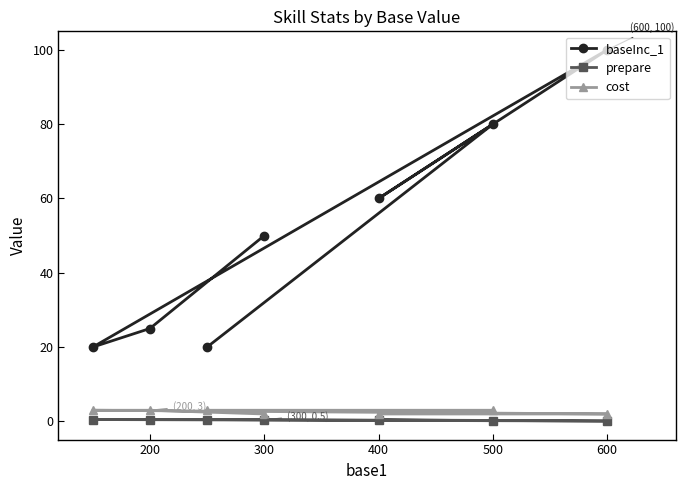

Reading left to right, transcribe all the data shown in this chart.

baseInc_1: 50.0	25.0	20.0	100.0	60.0	80.0	20.0
prepare: 0.5	0.5	0.5	0.1	0.4	0.2	0.5
cost: 2.0	3.0	3.0	2.0	2.0	3.0	3.0